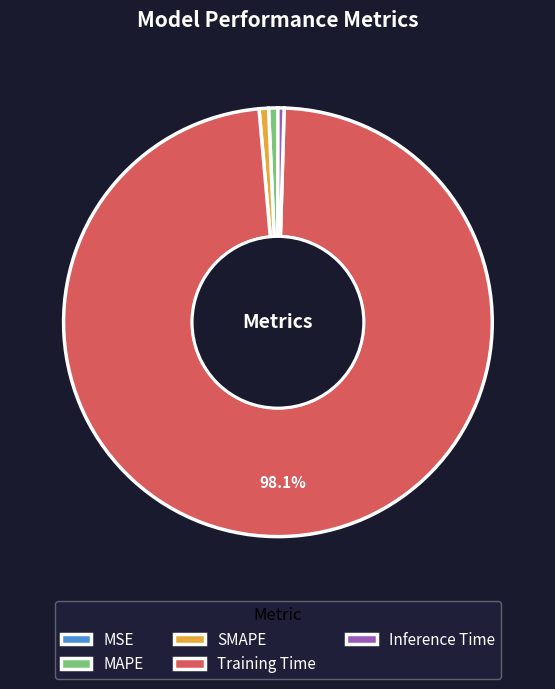

Combined, do Inference Time and MAPE account for over 50%?

No